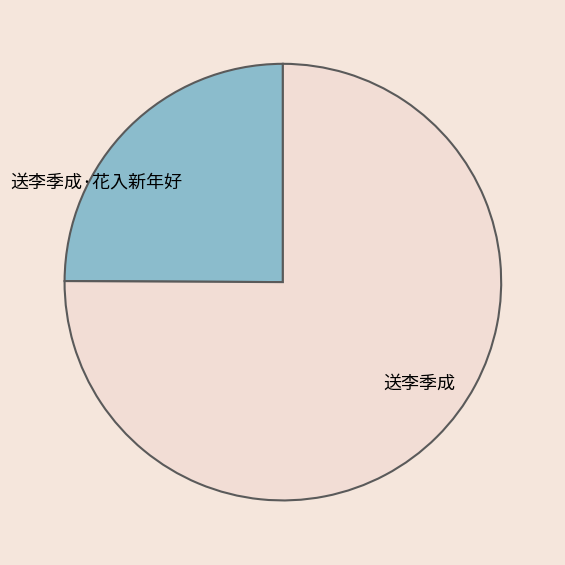

Which slice is the smallest?

送李季成·花入新年好